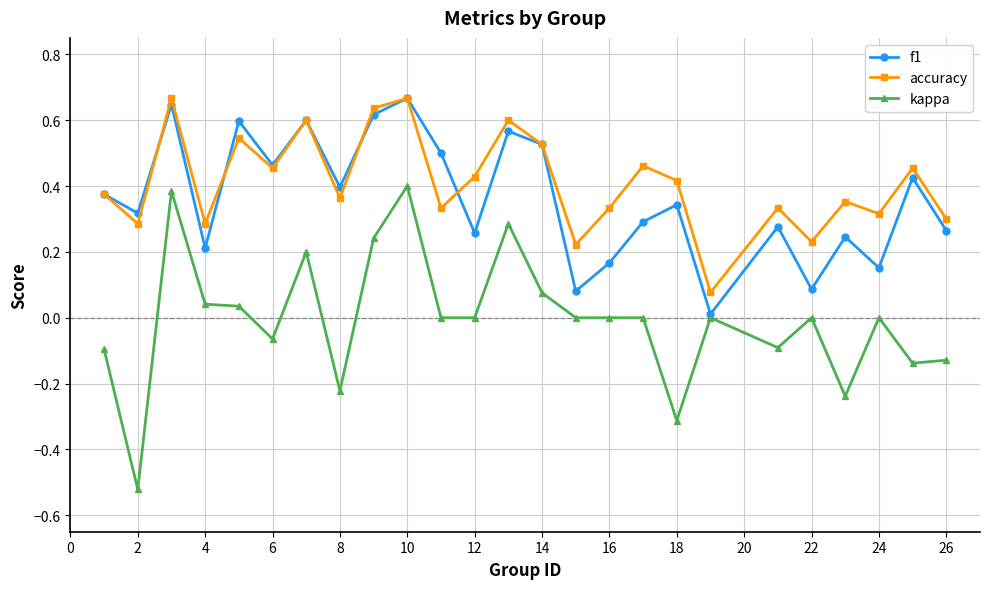

True or false: kappa and accuracy cross at least once.

False